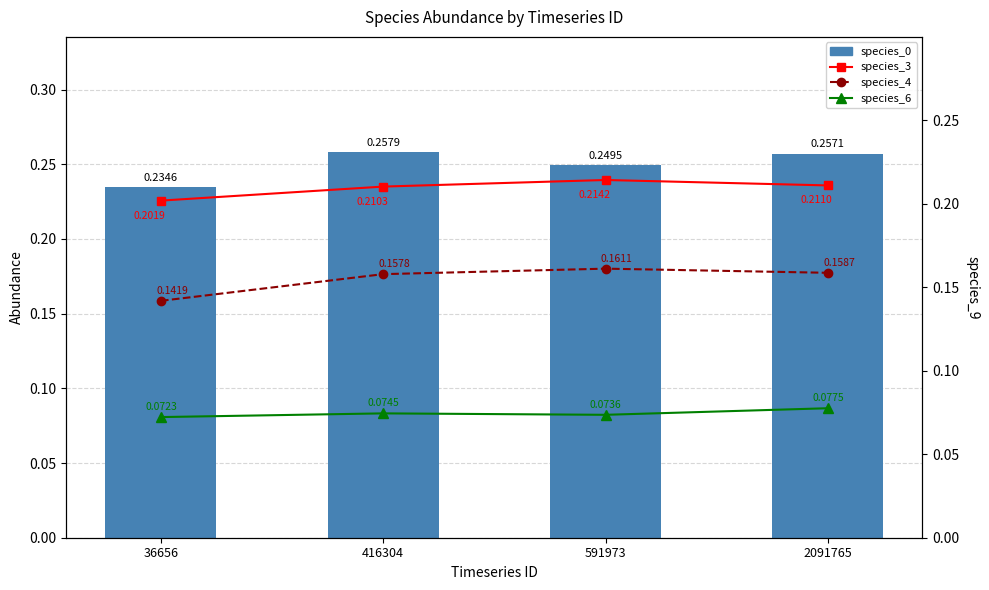

Reading right to left, list all the values displayed in this chart.

species_0: 0.3	0.2	0.3	0.2
species_3: 0.2	0.2	0.2	0.2
species_4: 0.2	0.2	0.2	0.1
species_6: 0.1	0.1	0.1	0.1